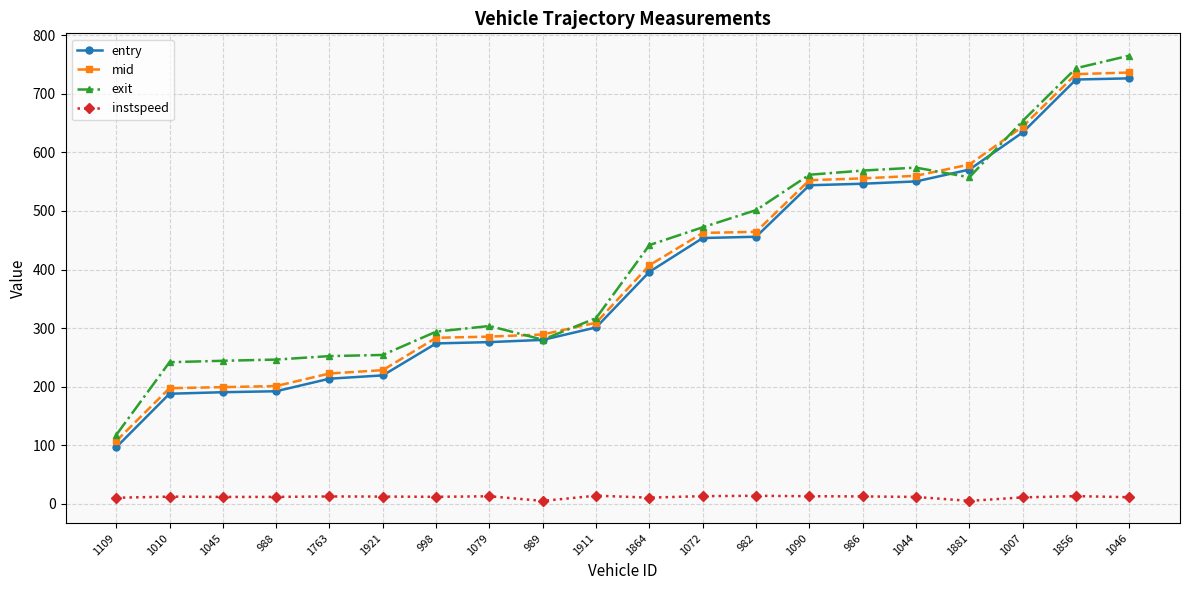

How many values in the mid series exceed 407?

10